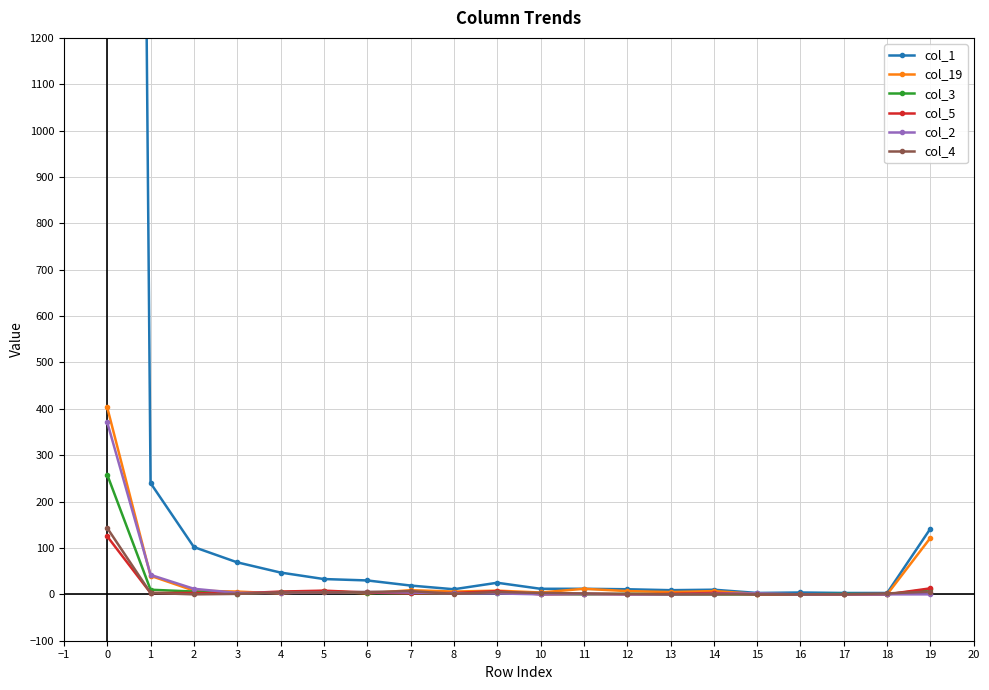

Is the value of col_2 at 0 greater than the value of col_19 at 2?

Yes